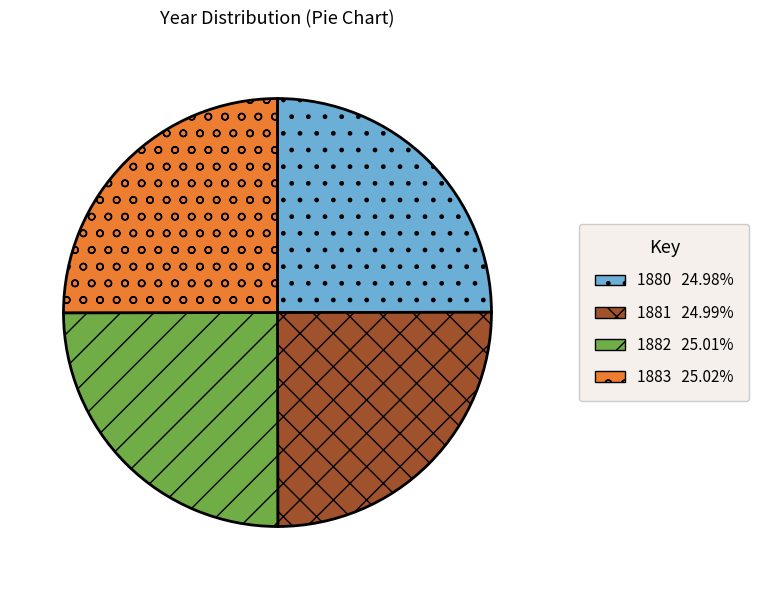

How many slices are in this pie chart?

4